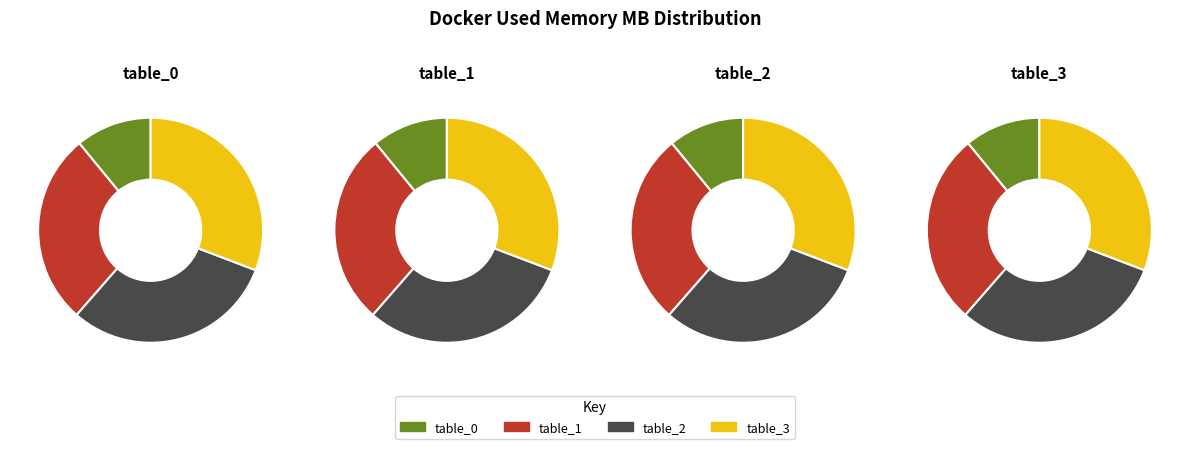

What is the smallest slice in the pie chart?

table_0